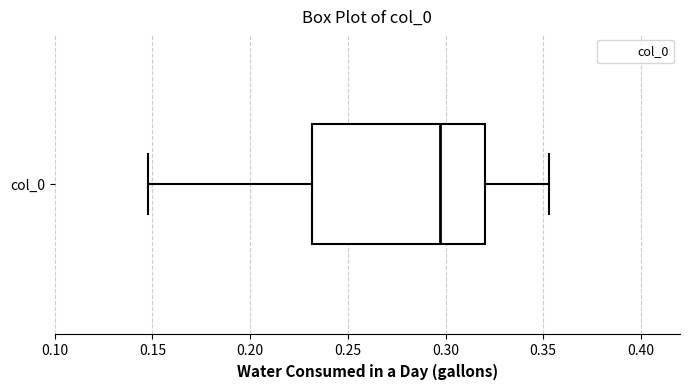

Transcribe this box plot: give where the median line is, the range the box spans, and where the two whiskers end, as read against the x-axis. The values are not printed on the chart, so give them approximately, as read against the axis.

median 0.295, box 0.230 to 0.320, whiskers 0.150 to 0.355